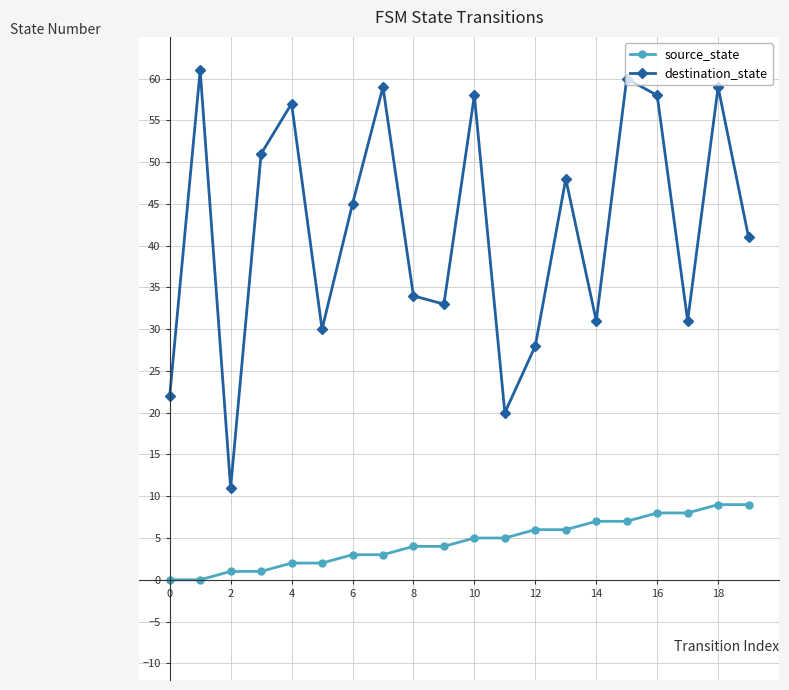

True or false: source_state and destination_state cross at least once.

False